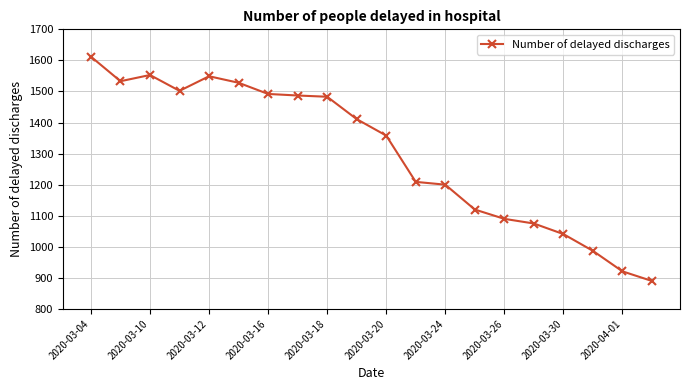

What is the greatest value displayed?

1612